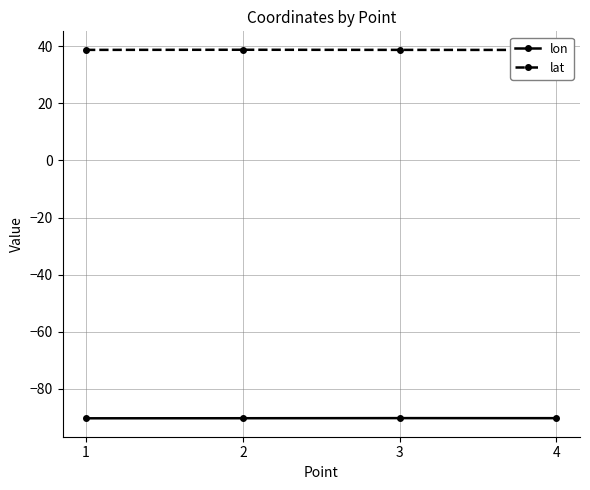

Is this an area chart (filled region under the line)?

No